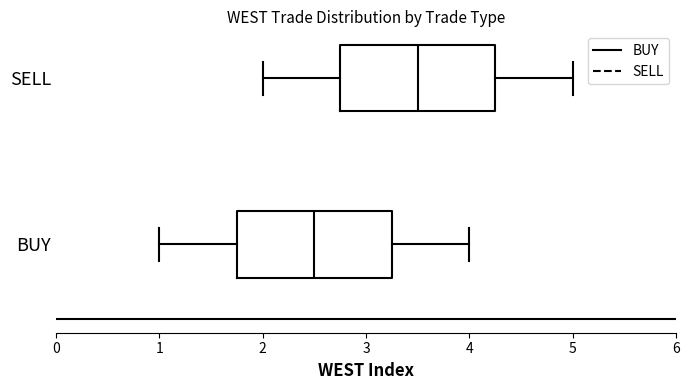

Reading bottom to top, read every box against the x-axis: the position of its median line, the range the box covers, and the ends of its whiskers. The values are not printed on the chart, so give them approximately, as read against the axis.

BUY: median 2.5, box 1.8 to 3.3, whiskers 1.0 to 4.0
SELL: median 3.5, box 2.8 to 4.3, whiskers 2.0 to 5.0